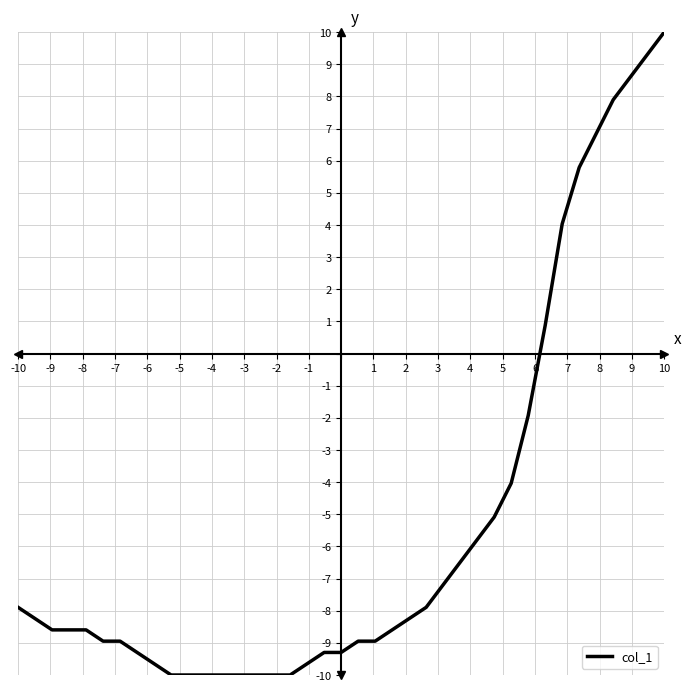

What is the maximum value shown in the chart?

10.0